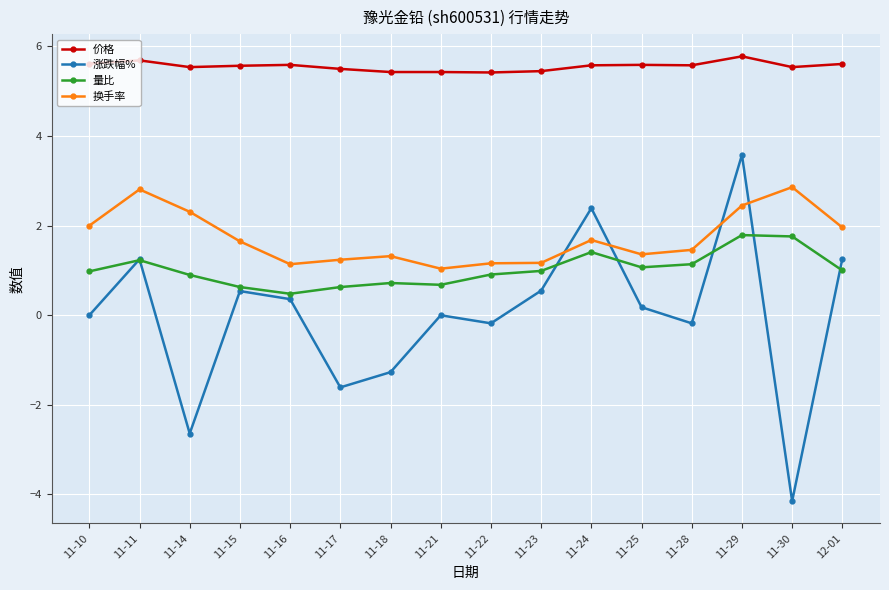

Is the value of 换手率 at 11-22 greater than the value of 价格 at 11-30?

No